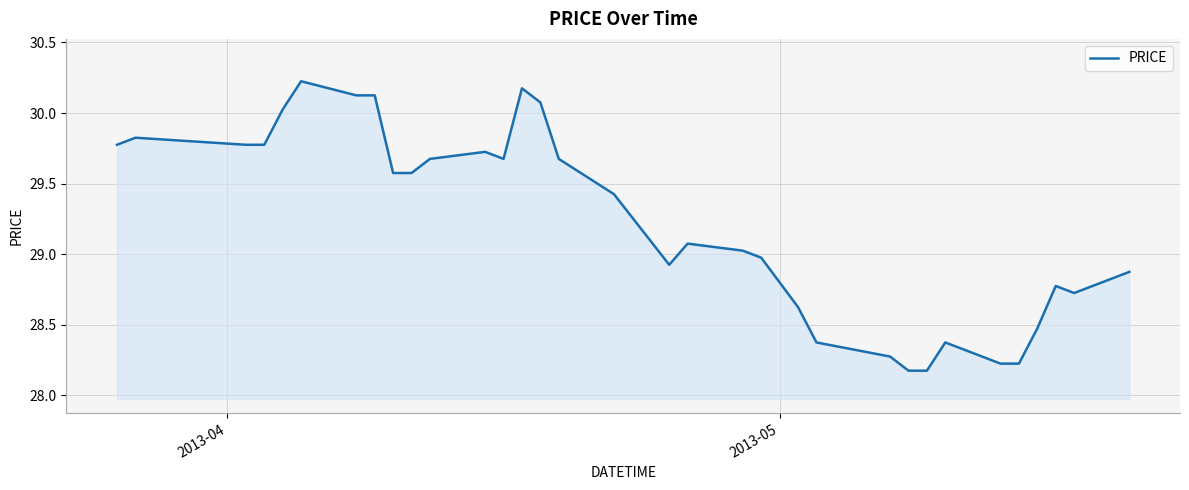

What is the greatest value displayed?

30.2